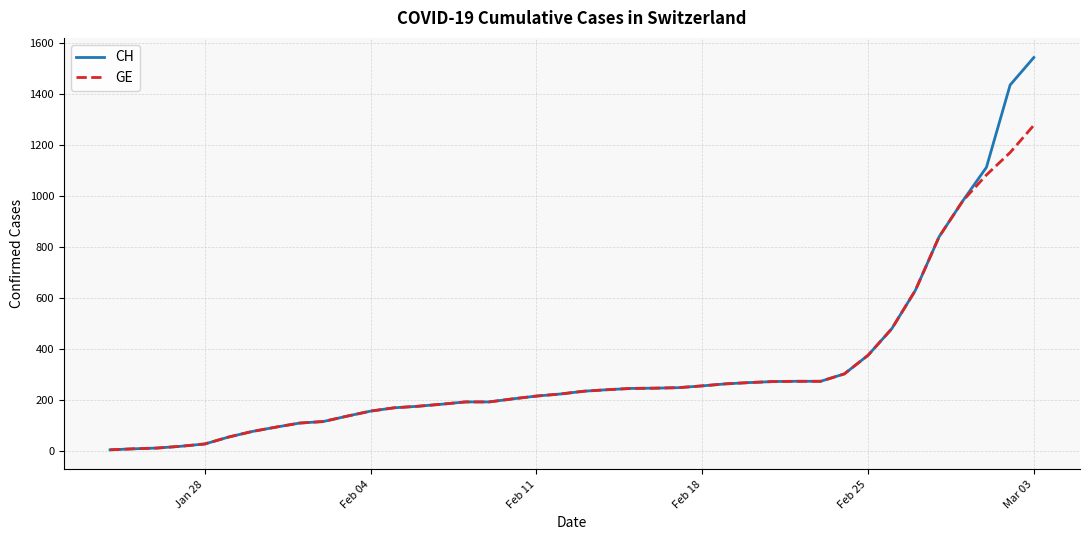

Rank the series by their maximum value, from lowest to highest.

GE, CH